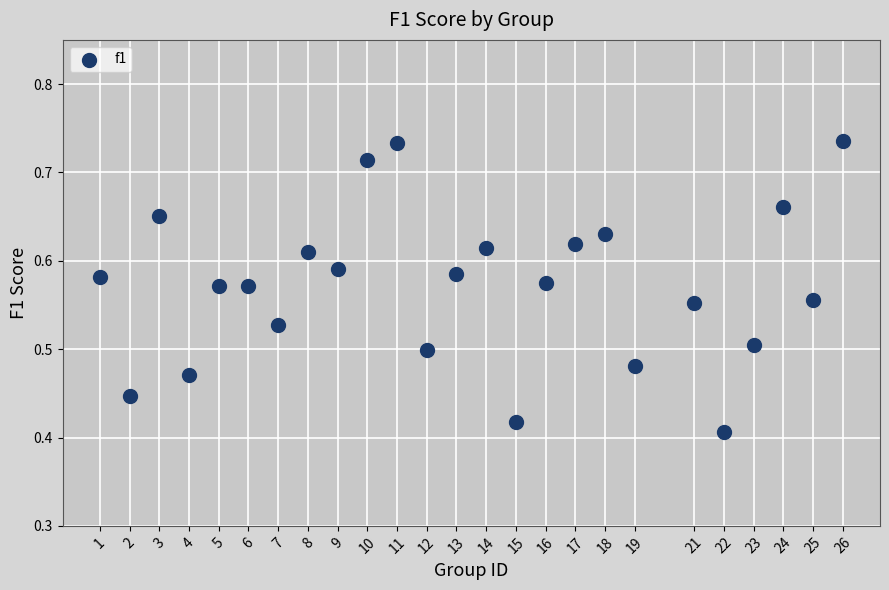

What is the range of X values (max minus min)?

25.0